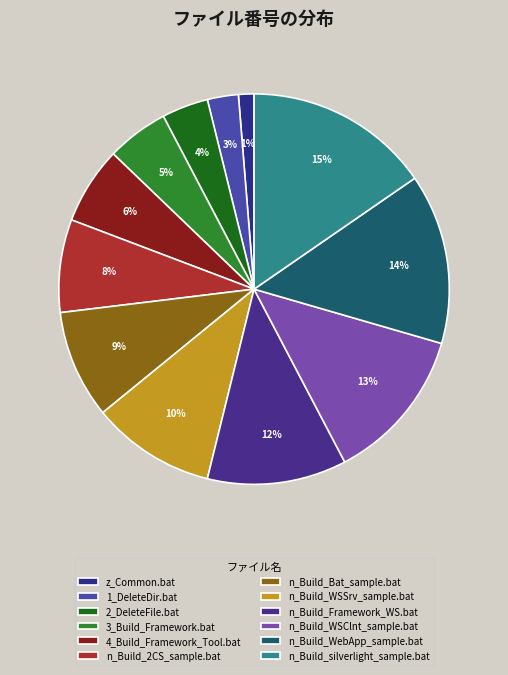

To the nearest percent, what portion does 3_Build_Framework.bat represent?

5%